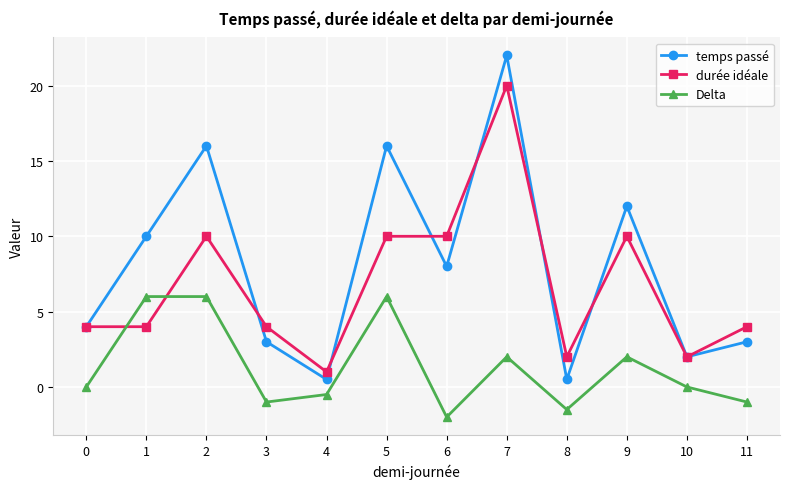

Which category has the lowest value across all series?

6